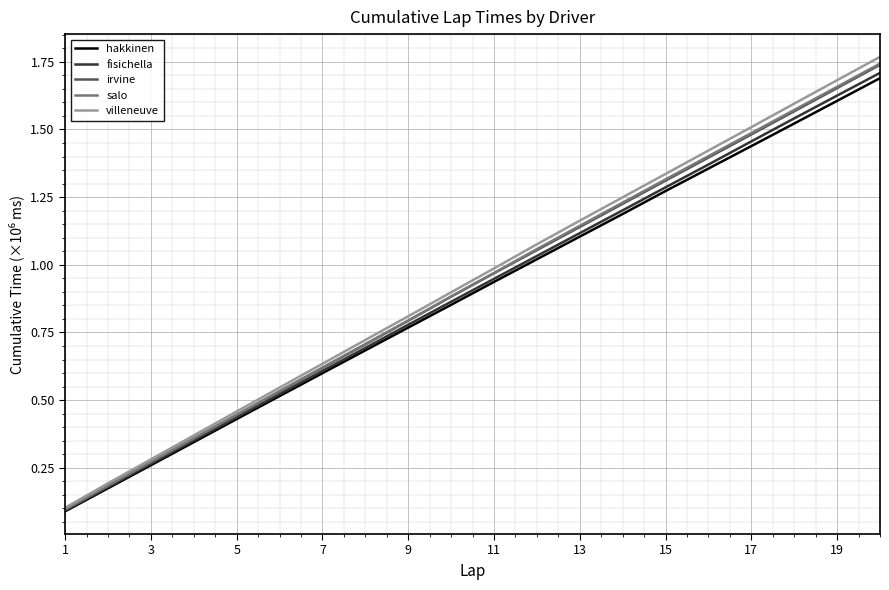

How many lines are shown in the chart?

5